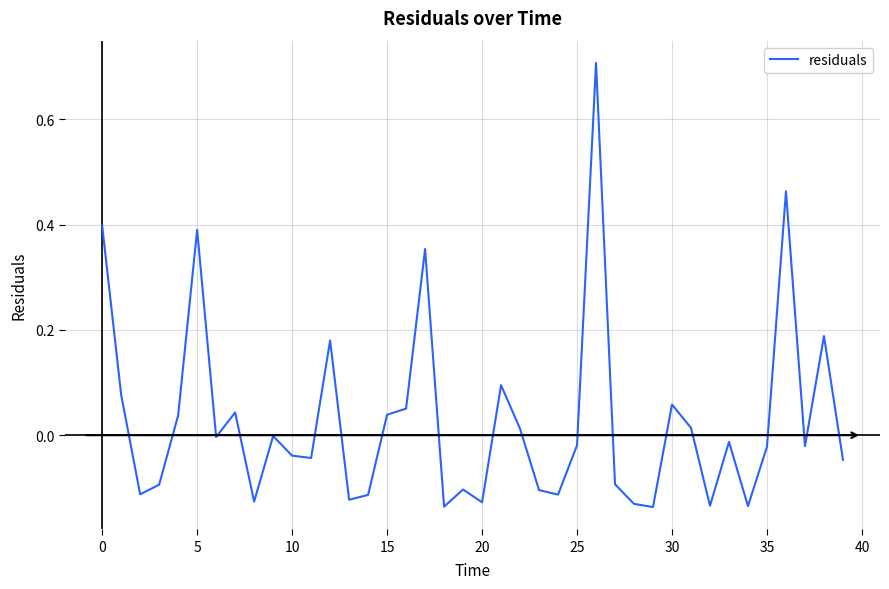

What is the greatest value displayed?

0.7